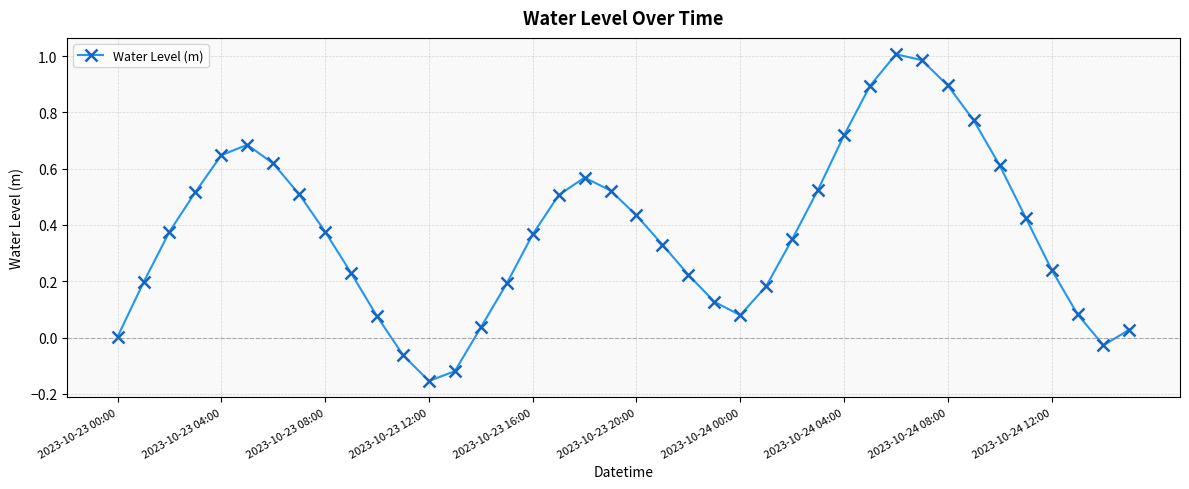

What is the difference between the maximum and minimum values?

1.2